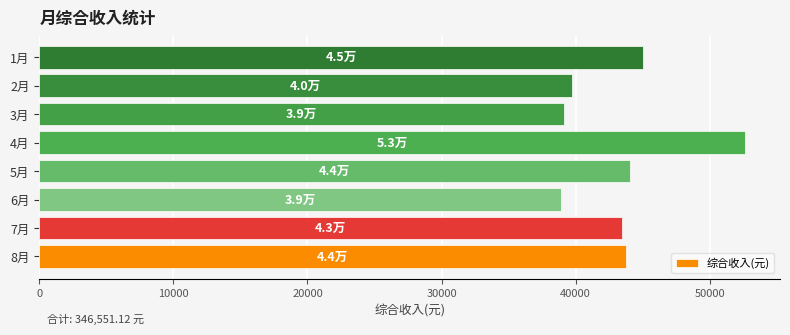

What is the ratio of the value at 4月 to the value at 6月?

1.4